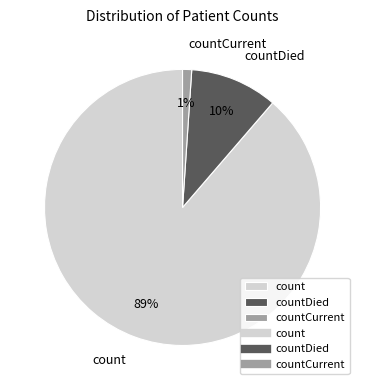

Which category accounts for the majority?

count